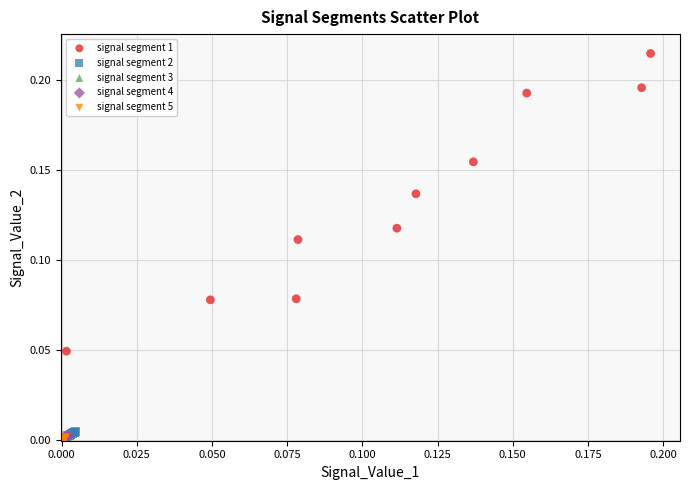

Which series has the largest Y range (max minus min)?

signal segment 1